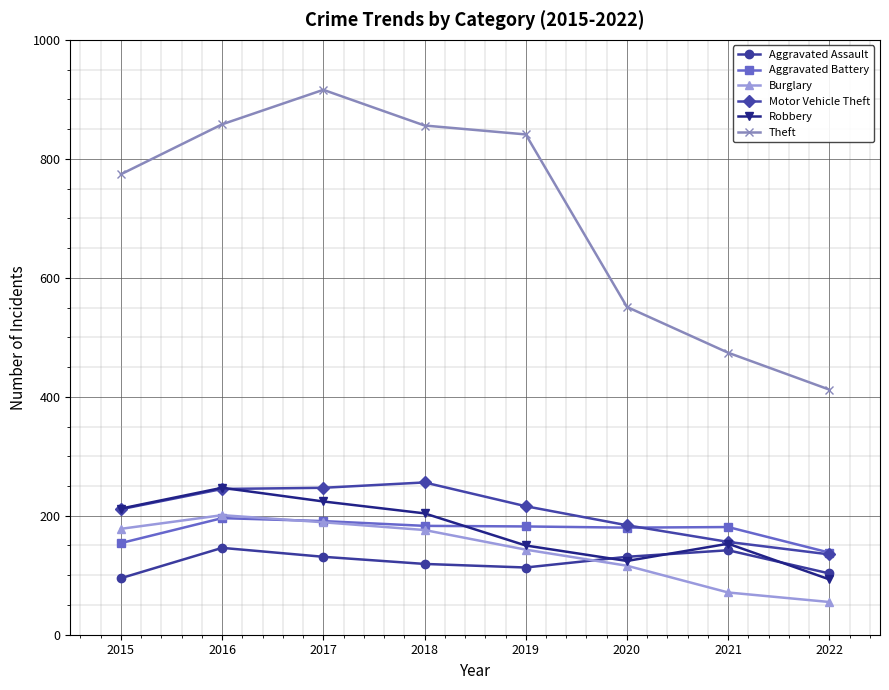

The value of Aggravated Assault at 2019 is 113. True or false?

True